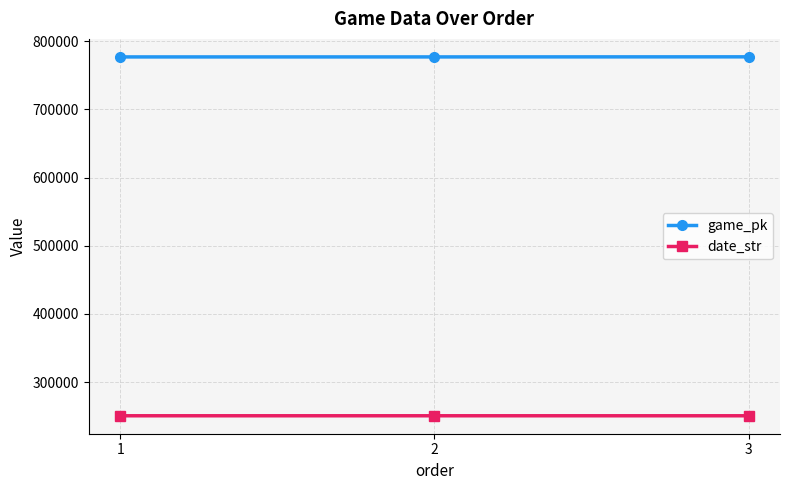

Rank the series by their average value, from highest to lowest.

game_pk, date_str